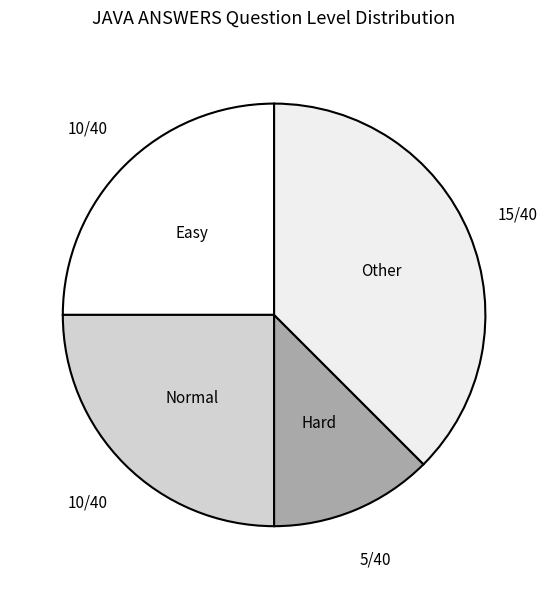

Does Other account for over 50% of the chart?

No